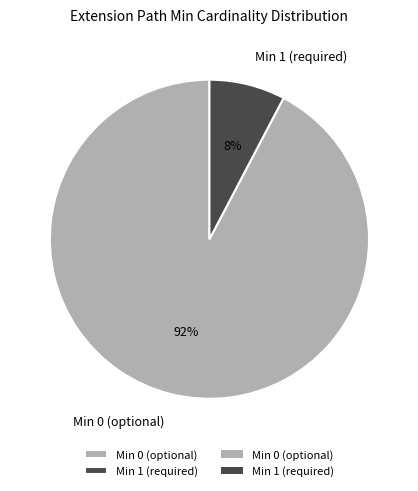

Is there any slice that represents more than half of the pie?

Yes